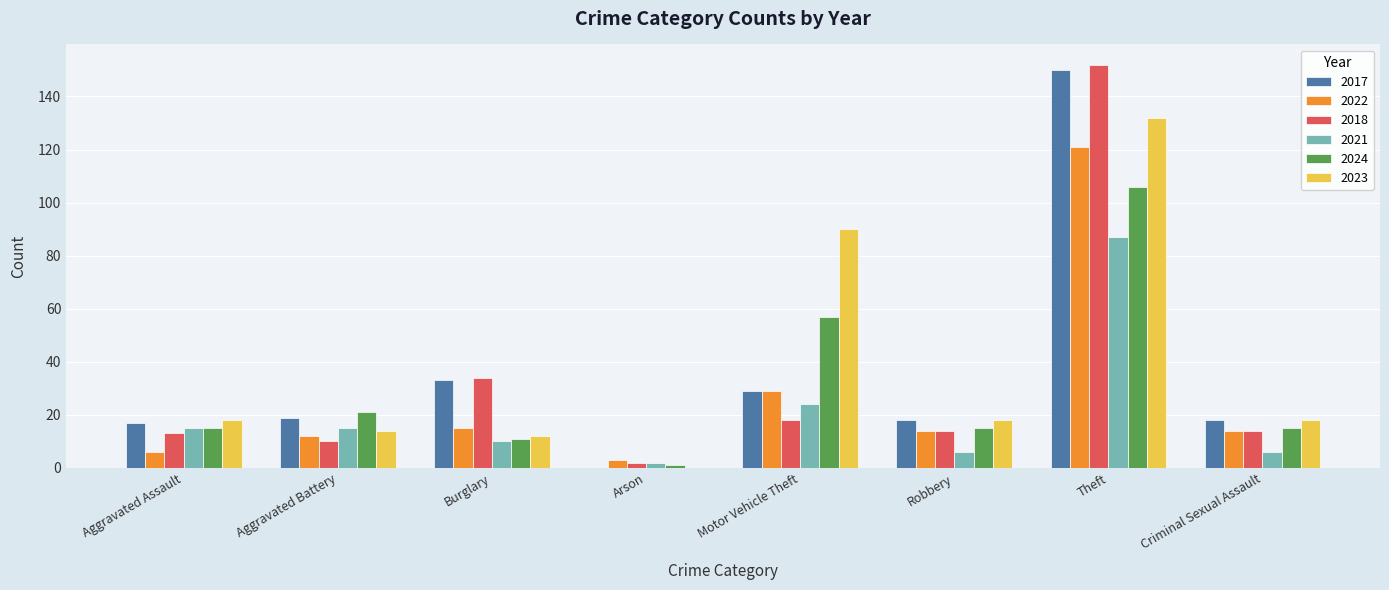

Which series changed the most between Aggravated Assault and Theft?

2018